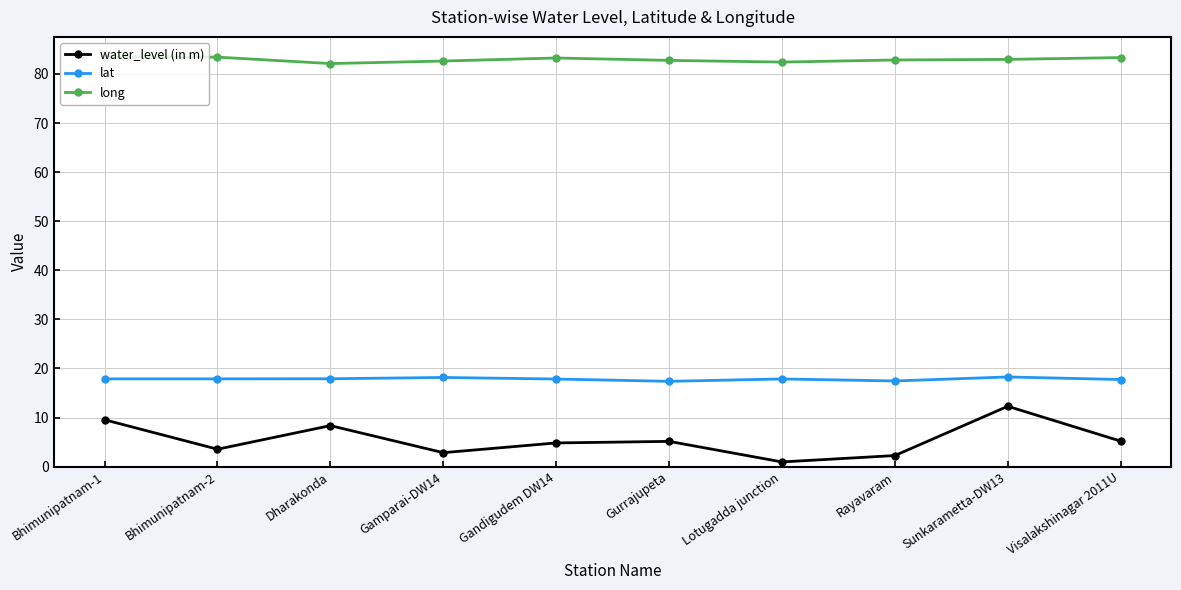

Is it true that water_level (in m) equals 5.2 at Visalakshinagar 2011U?

True